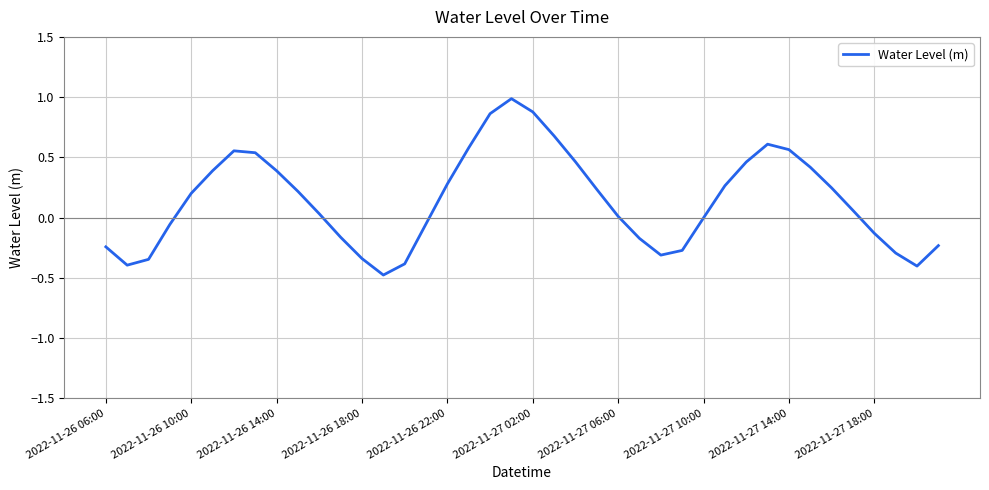

What is the smallest value displayed?

-0.5